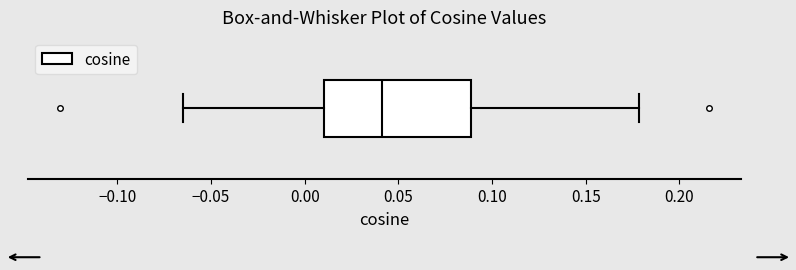

Transcribe this box plot: give where the median line is, the range the box spans, and where the two whiskers end, as read against the x-axis. The values are not printed on the chart, so give them approximately, as read against the axis.

median 0.040, box 0.010 to 0.090, whiskers -0.065 to 0.180